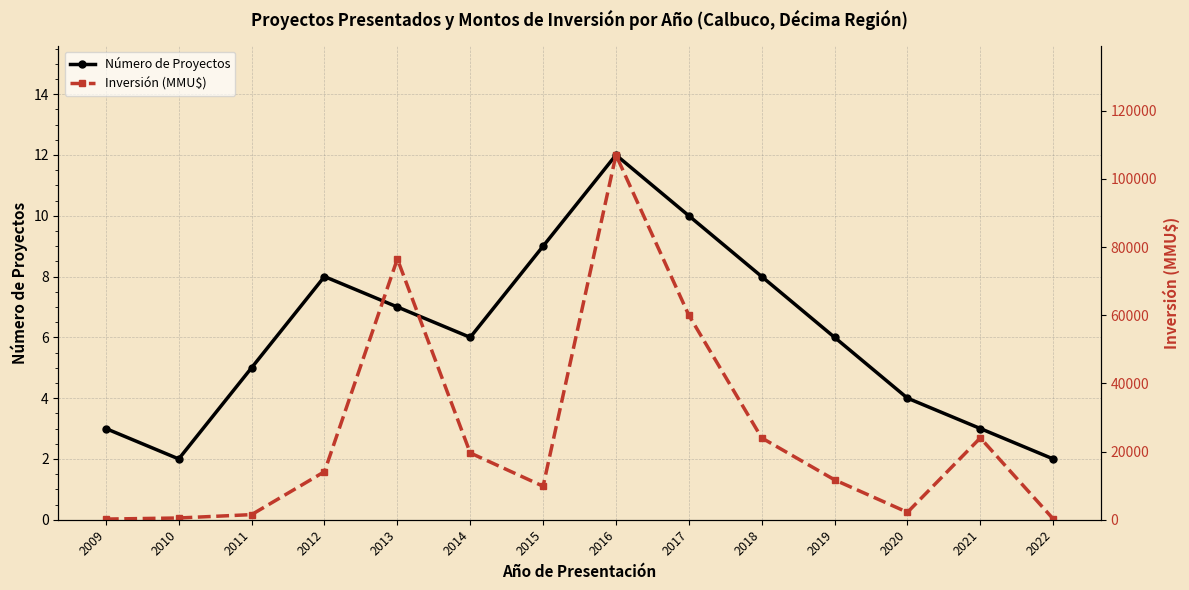

How many lines are shown in the chart?

2